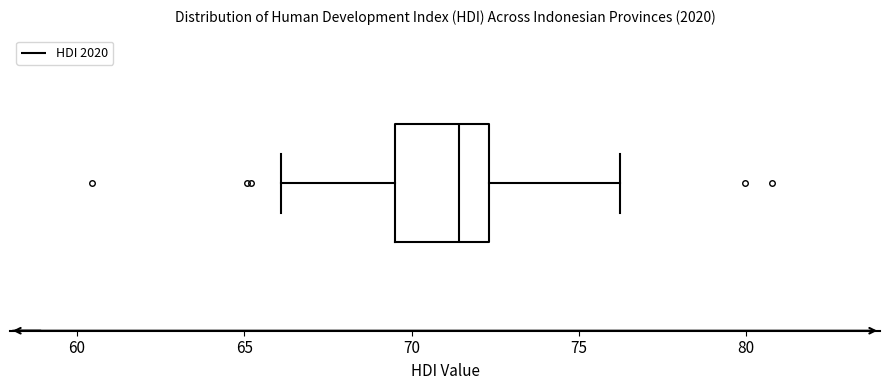

Read this box plot against the x-axis: the position of the median line, the range covered by the box, and the ends of both whiskers. The values are not printed on the chart, so give them approximately, as read against the axis.

median 71.5, box 69.5 to 72.5, whiskers 66.0 to 76.0